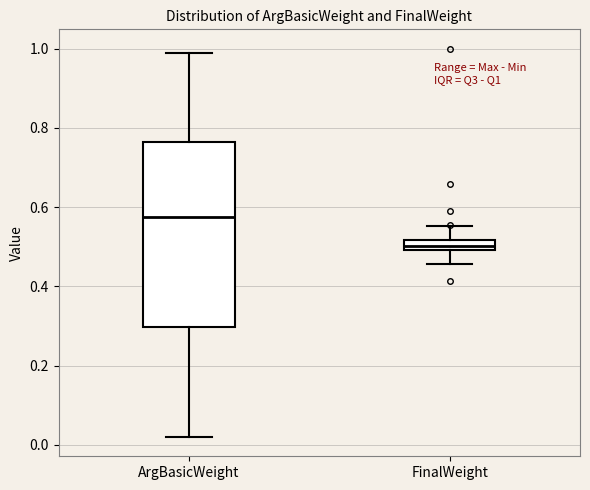

Where does the upper whisker of the box for ArgBasicWeight end on the y-axis? The values are not printed on the chart, so give them approximately, as read against the axis.

1.00